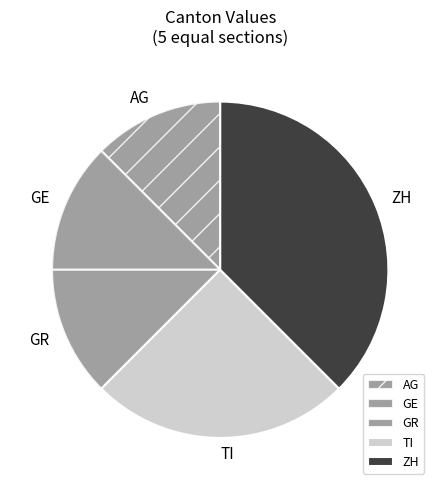

What is the largest slice in the pie chart?

ZH